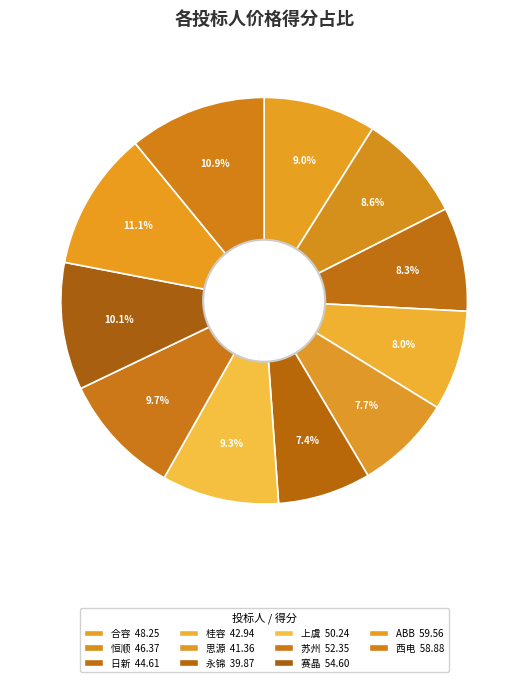

Combined, what portion of the pie is 上虞 and 恒顺?

17.9%